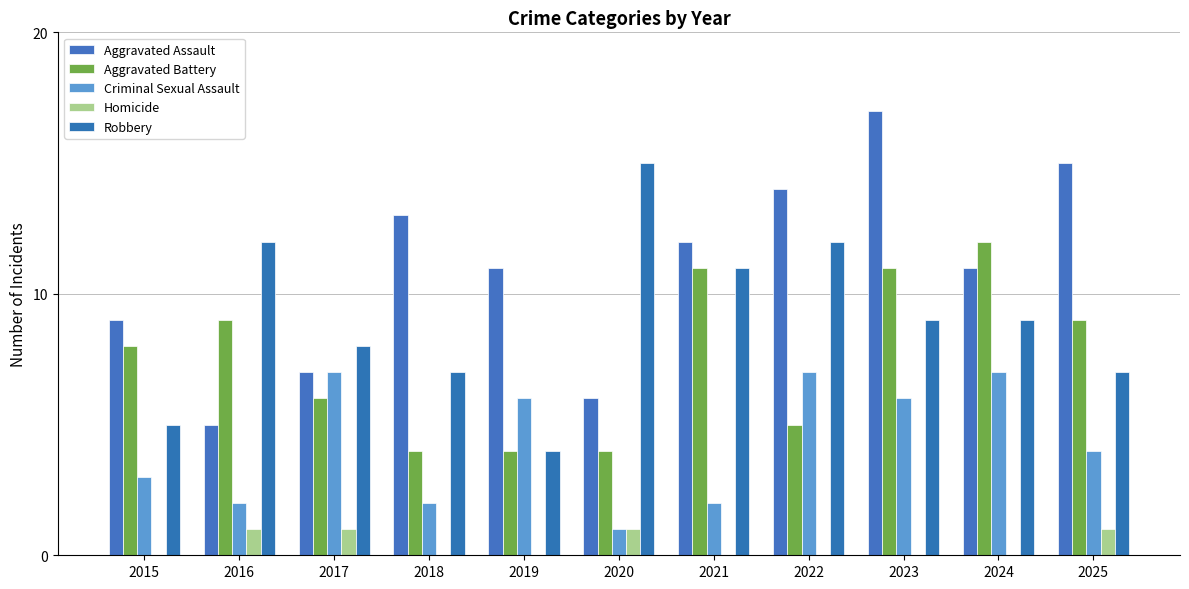

Rank the categories by Robbery value from highest to lowest.

2020, 2016, 2022, 2021, 2023, 2024, 2017, 2018, 2025, 2015, 2019